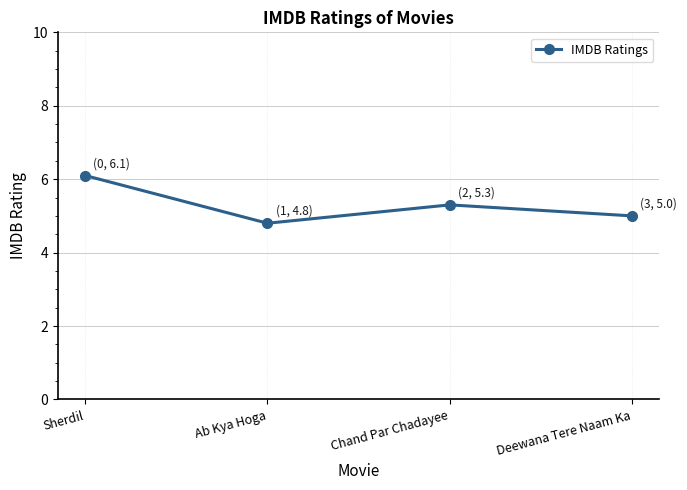

What is the ratio of the value at Deewana Tere Naam Ka to the value at Ab Kya Hoga?

1.0